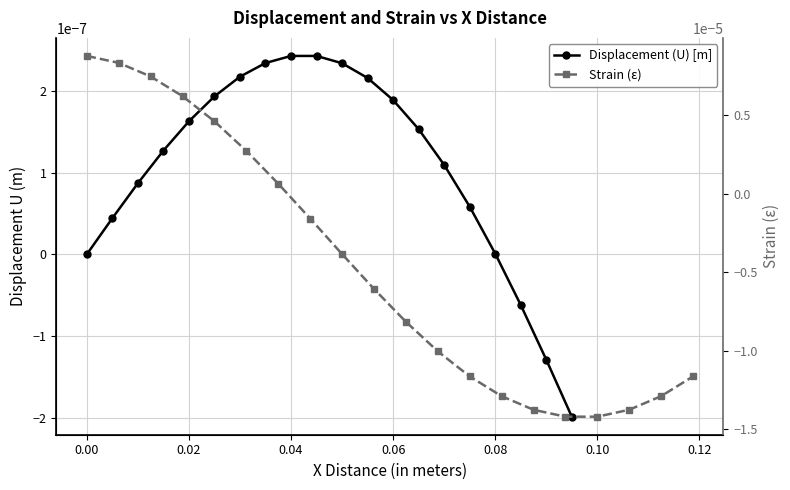

After their last crossing, which series has the higher values: Displacement (U) [m] or Strain (ε)?

Displacement (U) [m]